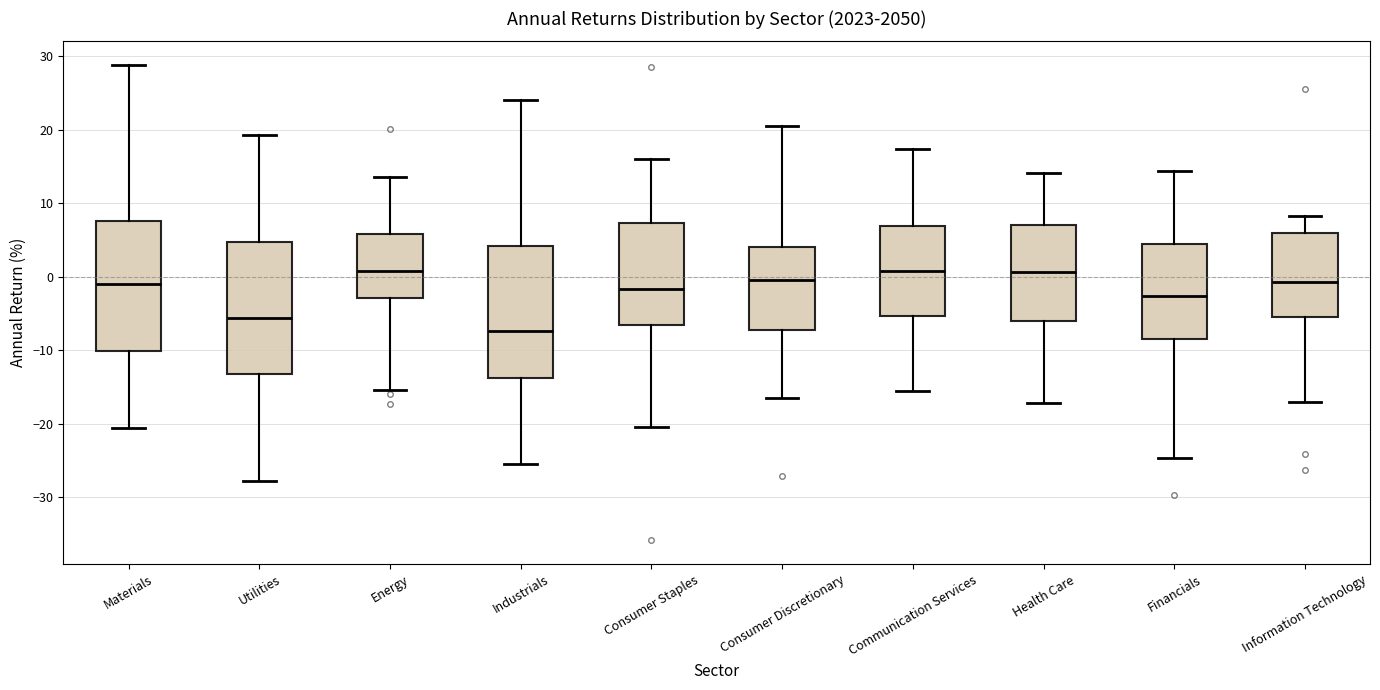

Reading left to right, transcribe this box plot: for each box, give where its median line is, the range the box spans, and where its two whiskers end, as read against the y-axis. The values are not printed on the chart, so give them approximately, as read against the axis.

Materials: median -1, box -10 to 8, whiskers -21 to 29
Utilities: median -6, box -13 to 5, whiskers -28 to 19
Energy: median 1, box -3 to 6, whiskers -15 to 14
Industrials: median -7, box -14 to 4, whiskers -26 to 24
Consumer Staples: median -2, box -7 to 7, whiskers -20 to 16
Consumer Discretionary: median -1, box -7 to 4, whiskers -16 to 20
Communication Services: median 1, box -5 to 7, whiskers -16 to 17
Health Care: median 1, box -6 to 7, whiskers -17 to 14
Financials: median -3, box -8 to 4, whiskers -25 to 14
Information Technology: median -1, box -5 to 6, whiskers -17 to 8